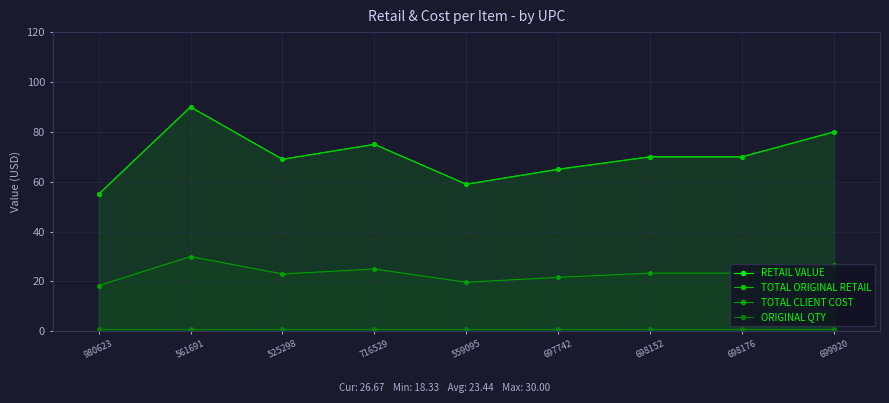

What is the sum of all RETAIL VALUE values?

633.0